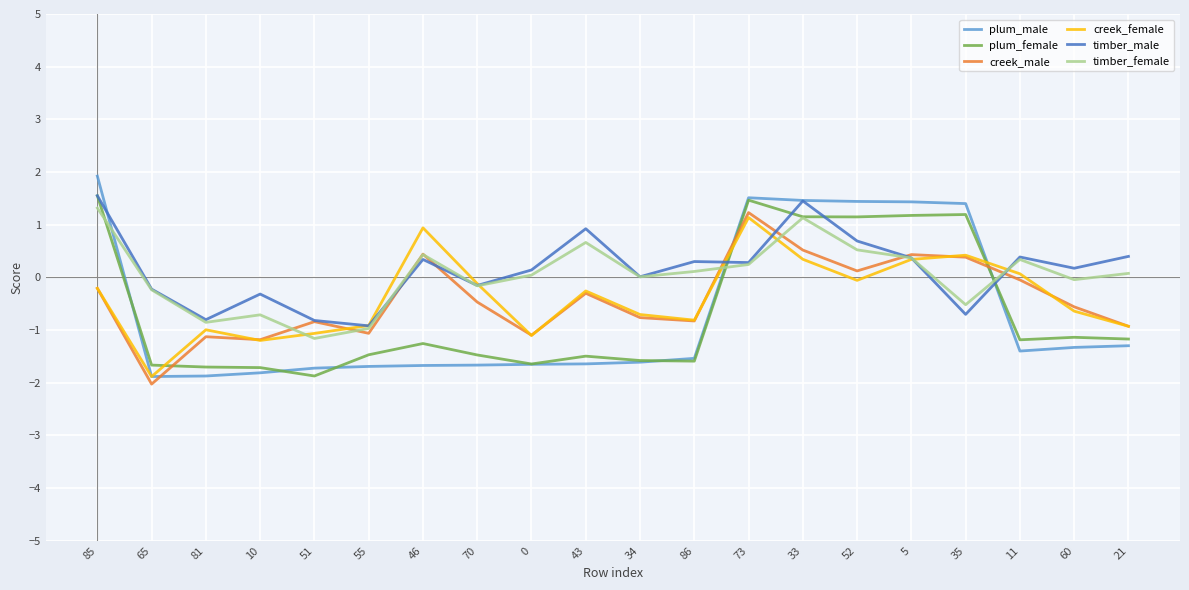

Which label corresponds to the largest value in the chart?

85